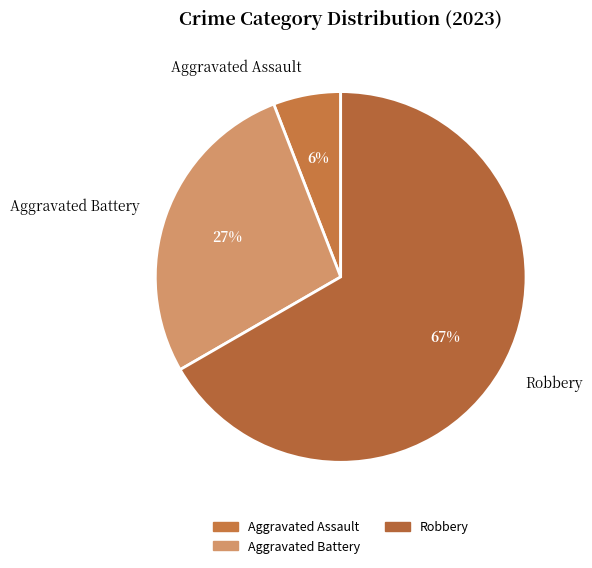

Combined, do Aggravated Battery and Robbery account for over 50%?

Yes